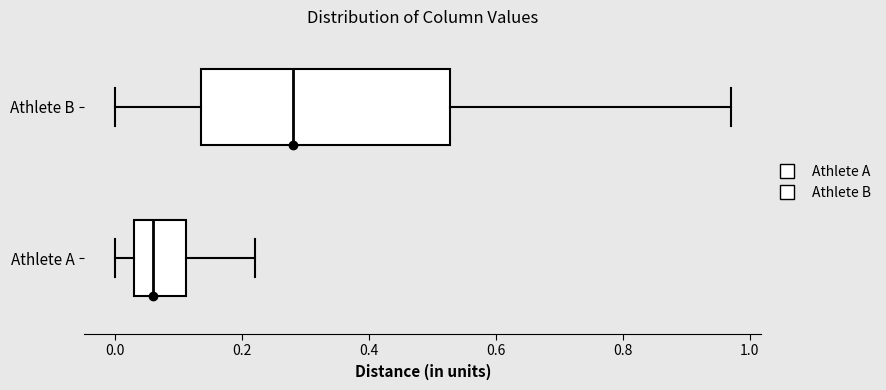

Where is the right edge of the box for Athlete B on the x-axis? The values are not printed on the chart, so give them approximately, as read against the axis.

0.52